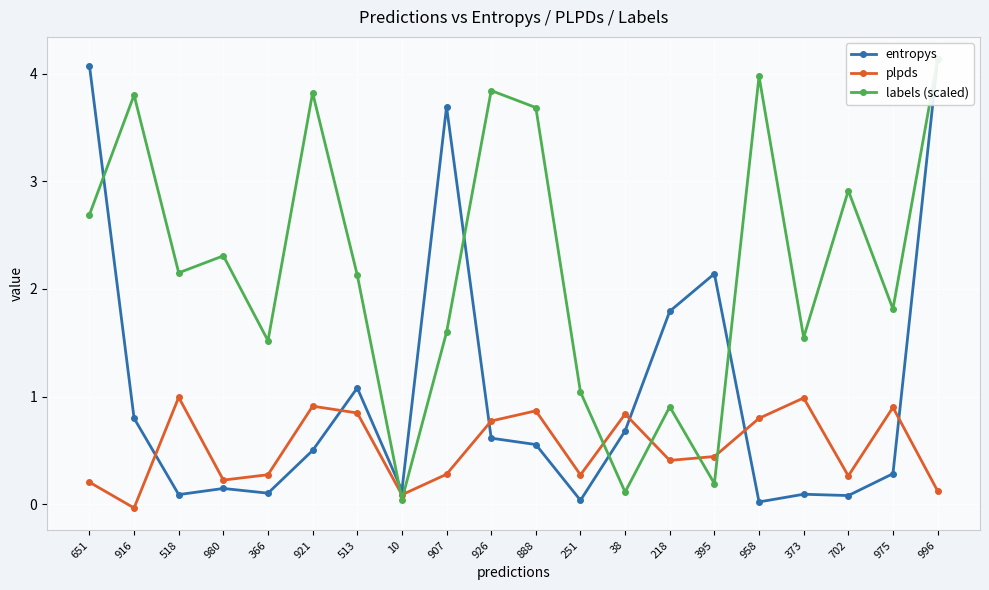

What is the label of the 5th point from the right?

958